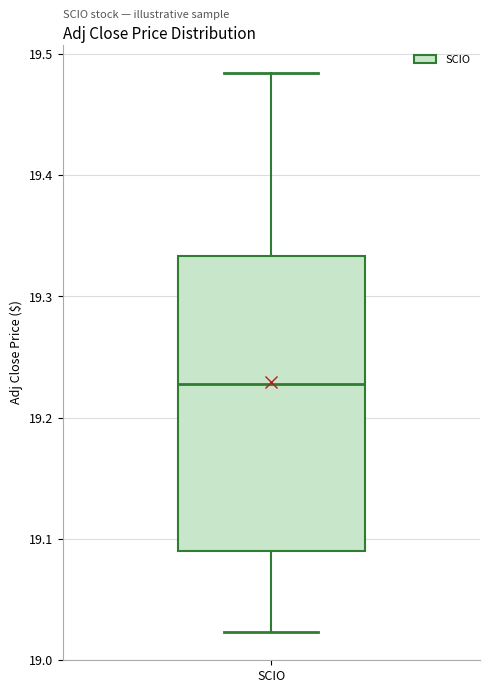

Where is the lower edge of the box for SCIO on the y-axis? The values are not printed on the chart, so give them approximately, as read against the axis.

19.09